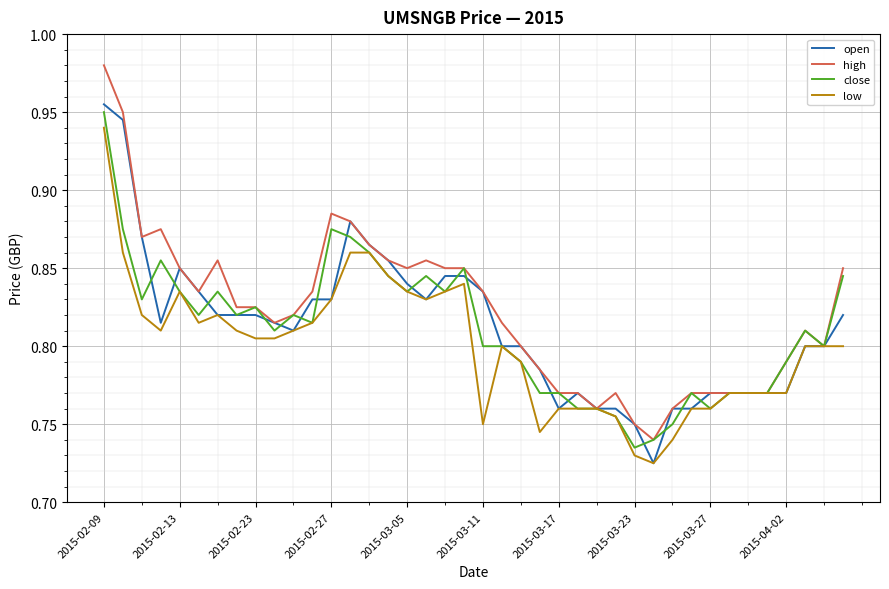

How many open values are between 0 and 1?

40